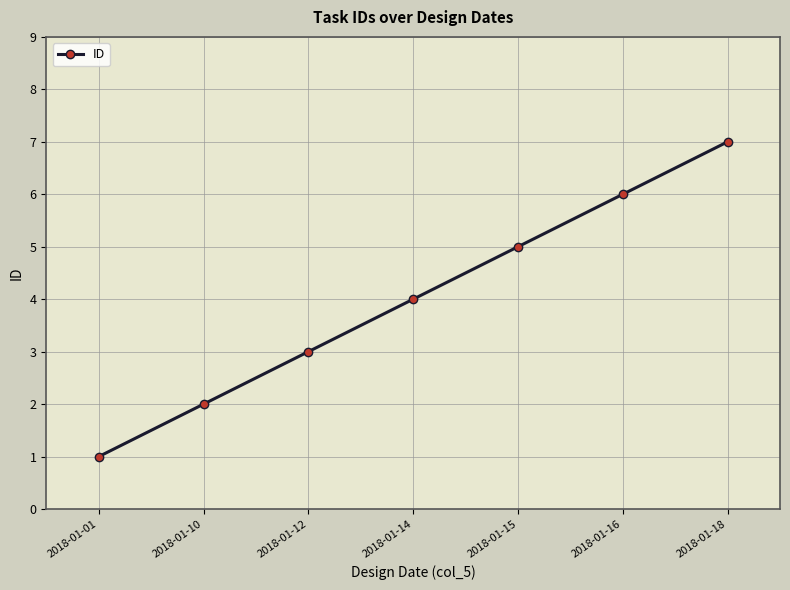

What is the value of the 2nd point from the left?

2